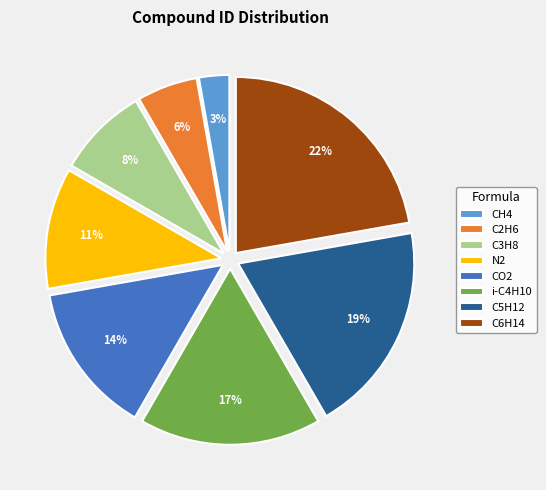

Which category has the smallest portion of the pie?

CH4